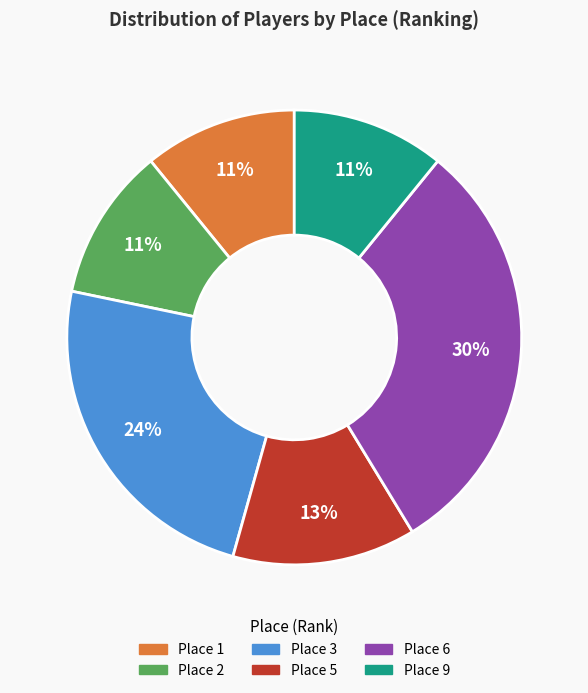

To the nearest percent, what portion does Place 1 represent?

11%